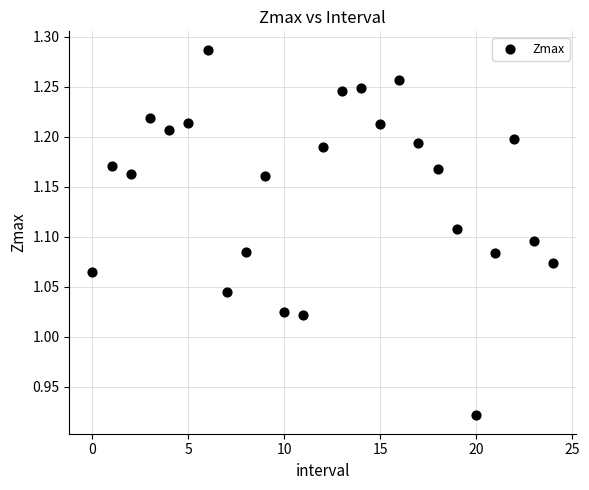

What is the range of Y values (max minus min)?

0.4